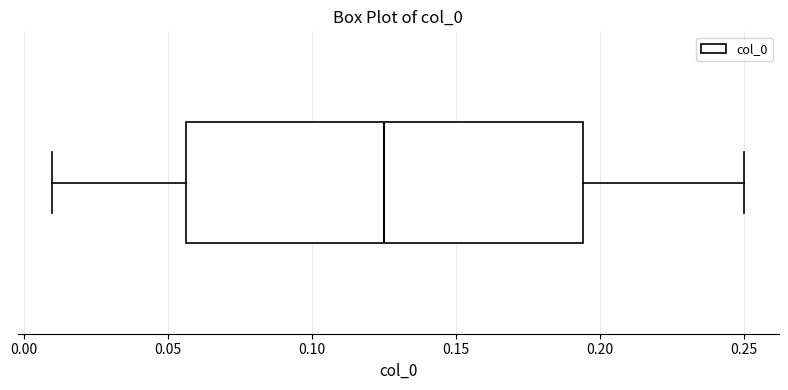

Transcribe this box plot: give where the median line is, the range the box spans, and where the two whiskers end, as read against the x-axis. The values are not printed on the chart, so give them approximately, as read against the axis.

median 0.125, box 0.055 to 0.195, whiskers 0.010 to 0.250